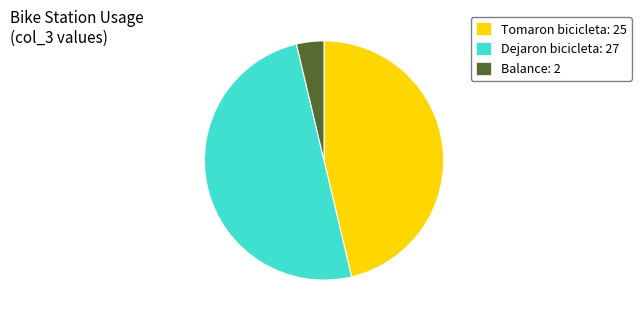

True or false: Balance: 2 accounts for 4% of the total.

True